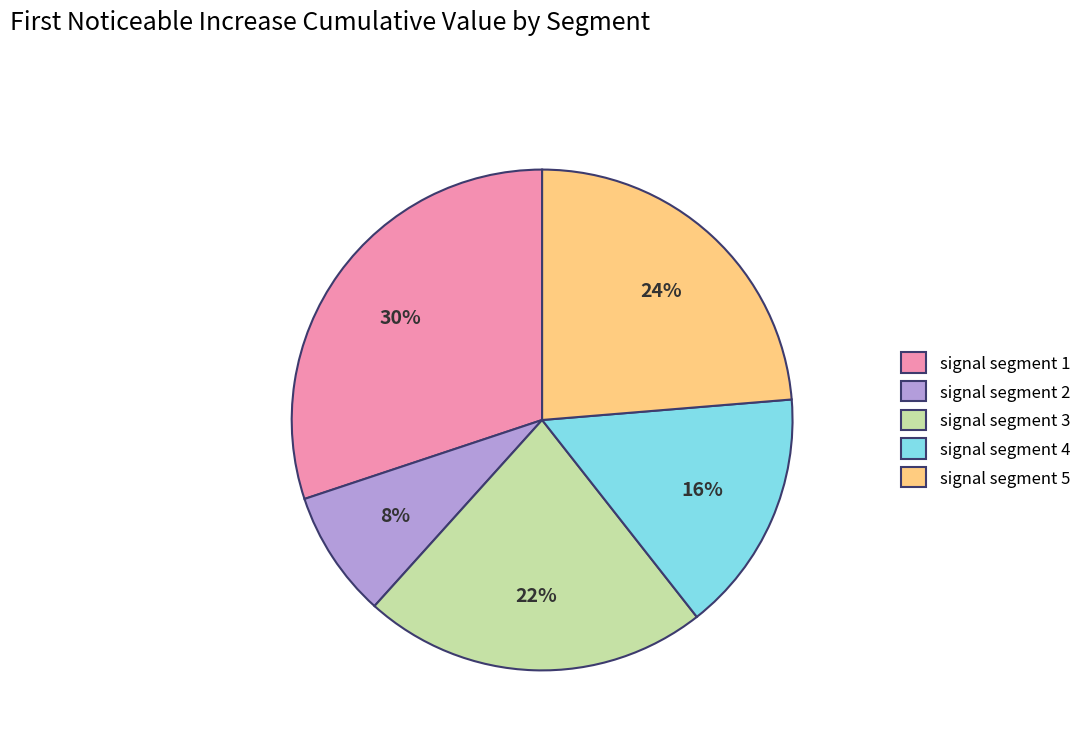

How many segments does this pie chart have?

5